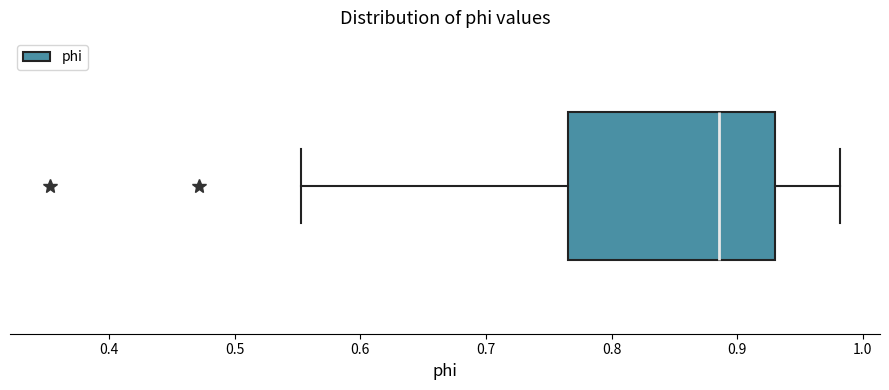

Transcribe this box plot: give where the median line is, the range the box spans, and where the two whiskers end, as read against the x-axis. The values are not printed on the chart, so give them approximately, as read against the axis.

median 0.89, box 0.77 to 0.93, whiskers 0.55 to 0.98